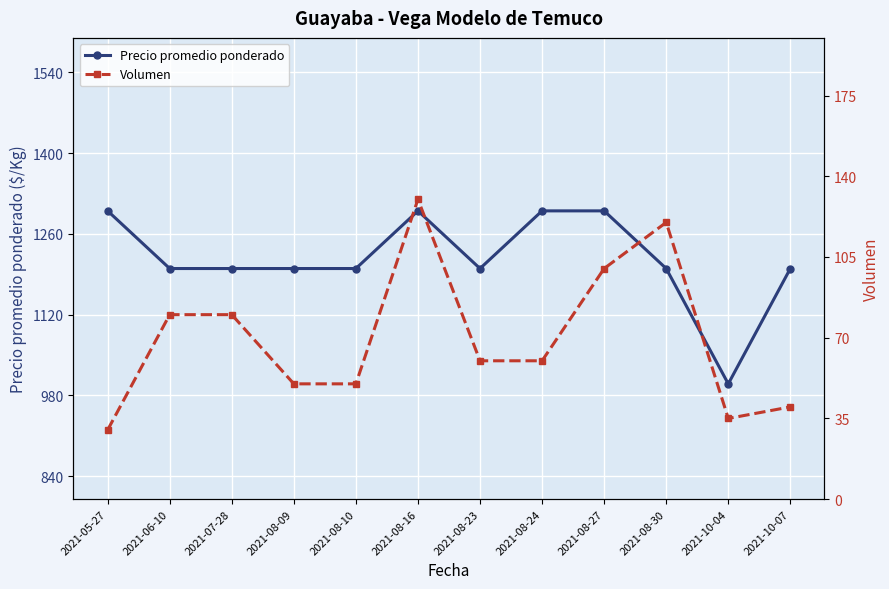

Which category has the highest value across all series?

2021-05-27